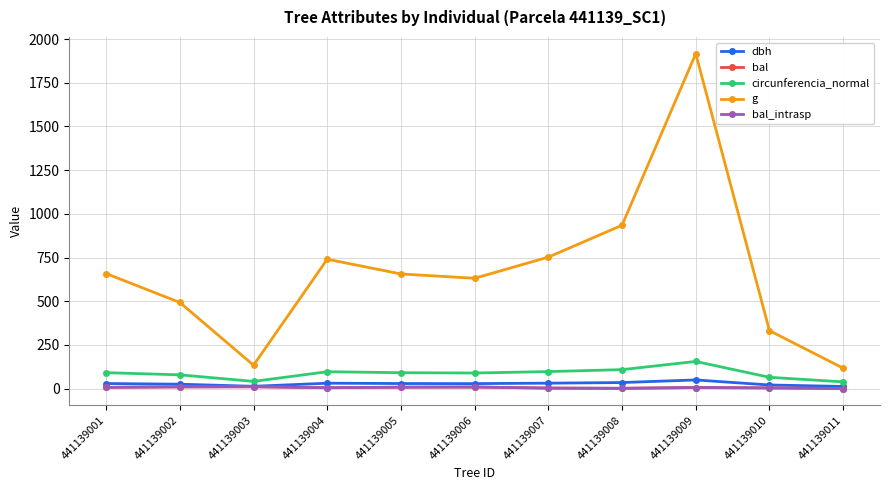

Between 441139001 and 441139002, which series saw the biggest shift?

g